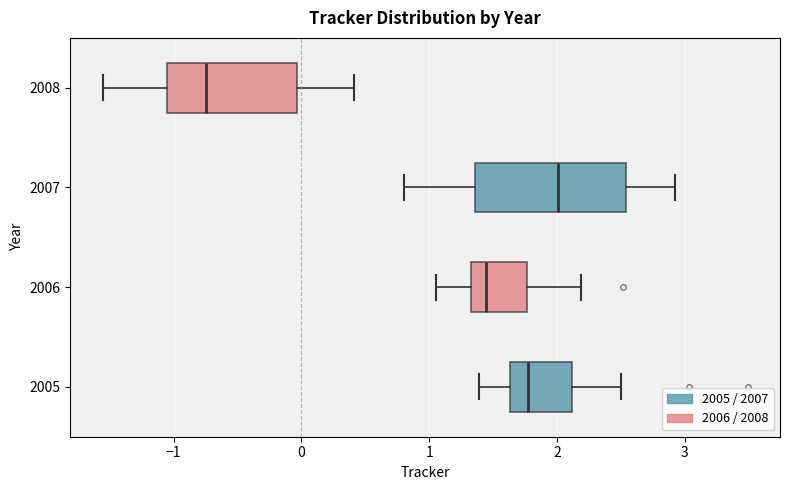

Where is the right edge of the box at y = 2005 on the x-axis? The values are not printed on the chart, so give them approximately, as read against the axis.

2.1